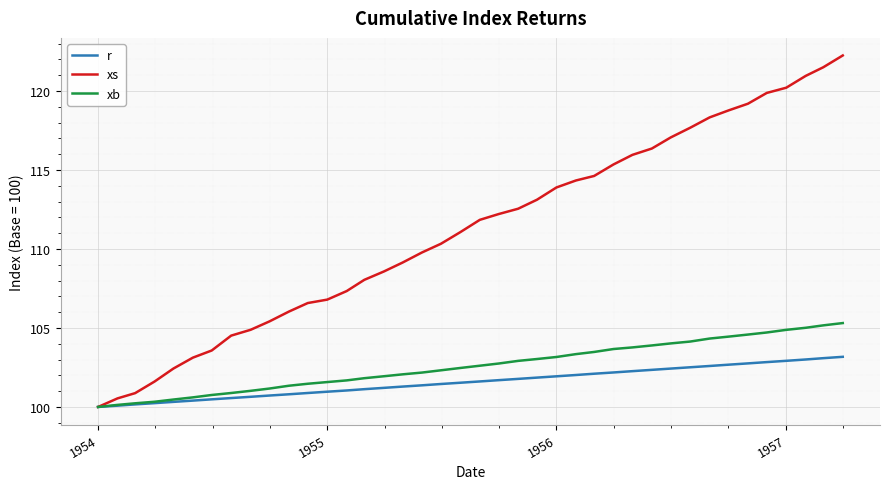

What is the greatest value displayed?

122.3